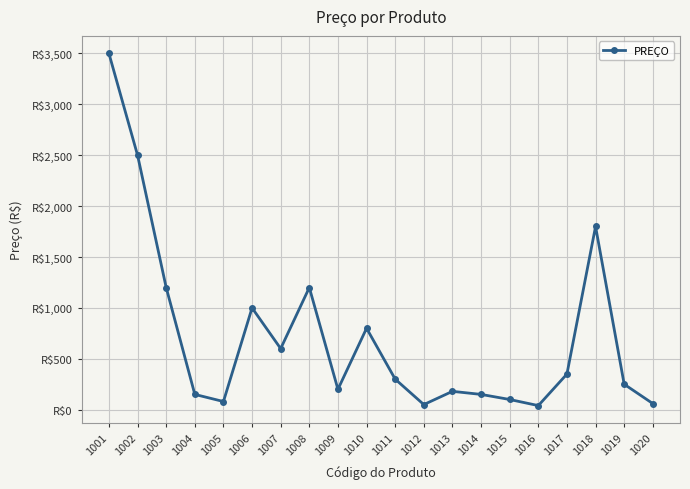

What is the greatest value displayed?

3500